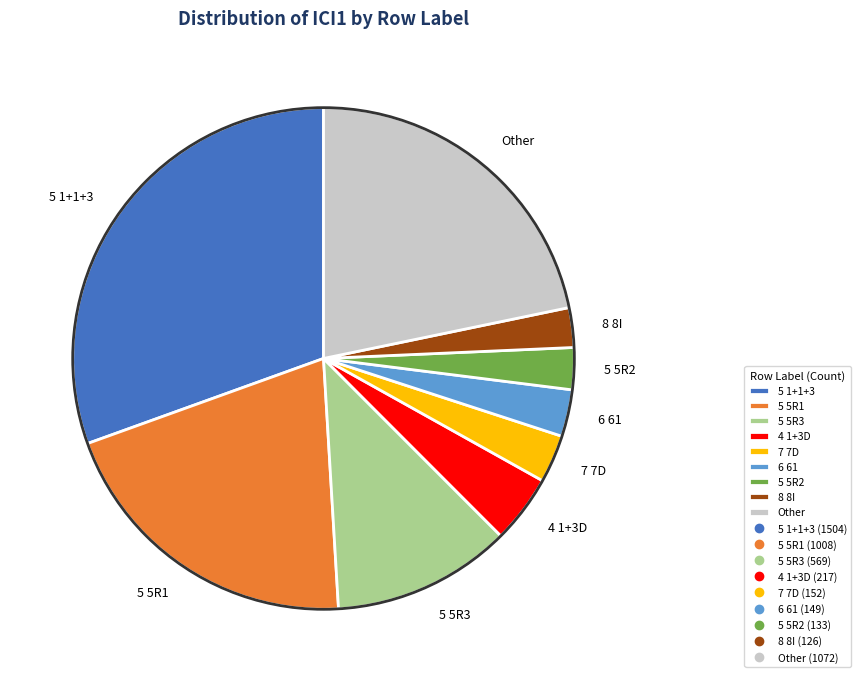

Do 5 5R3 and 4 1+3D together represent more than half of the pie?

No